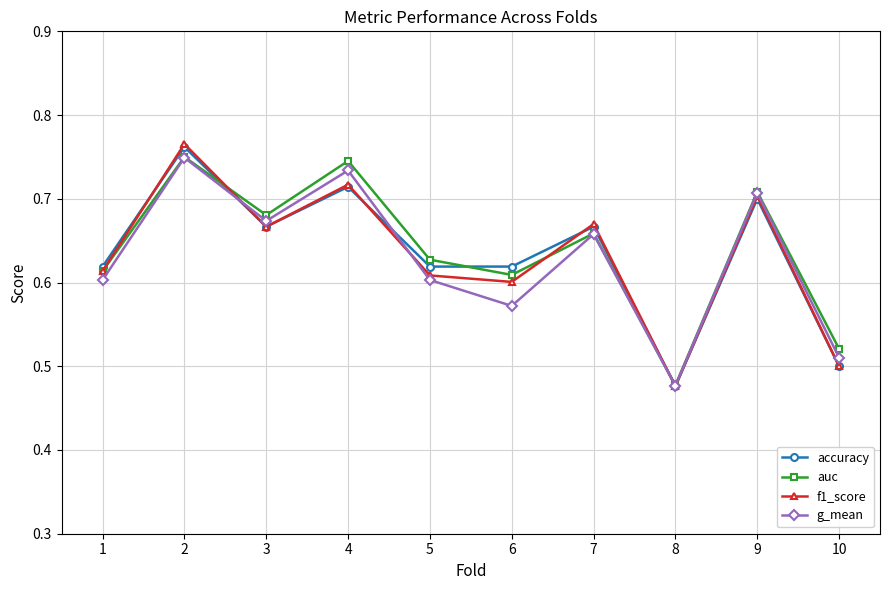

Where is accuracy nearest to the value 0?

8